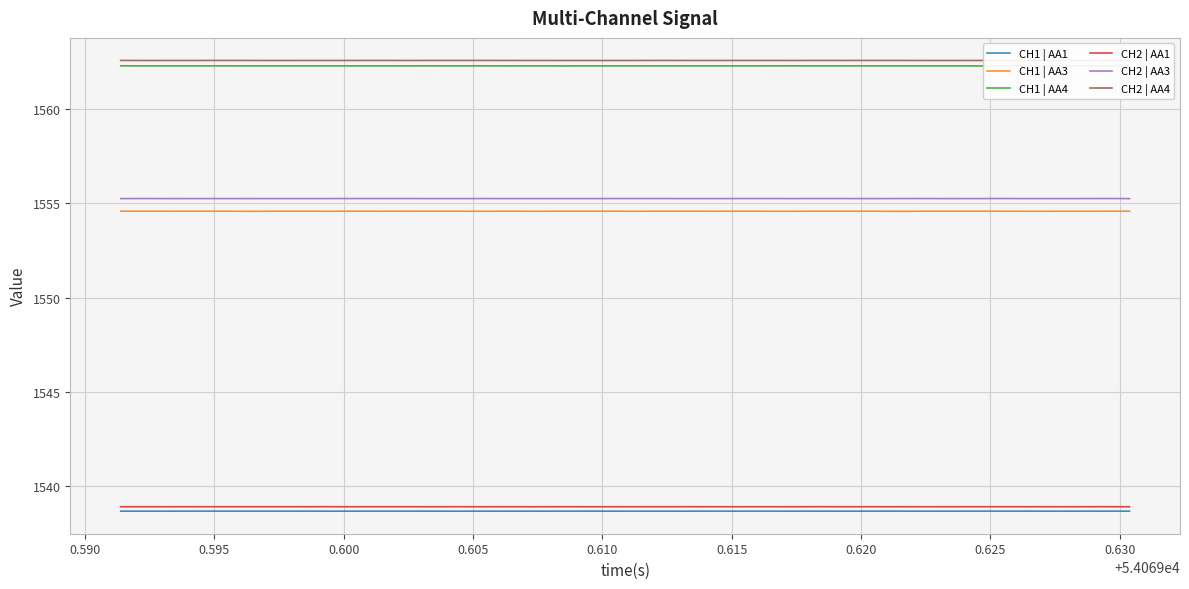

True or false: CH1 | AA1 and CH1 | AA3 cross at least once.

False